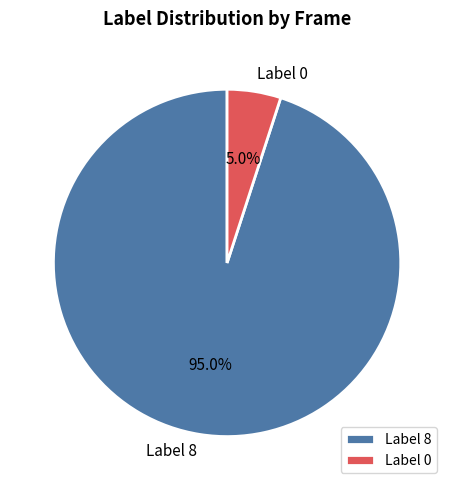

Is there a majority slice in this chart?

Yes